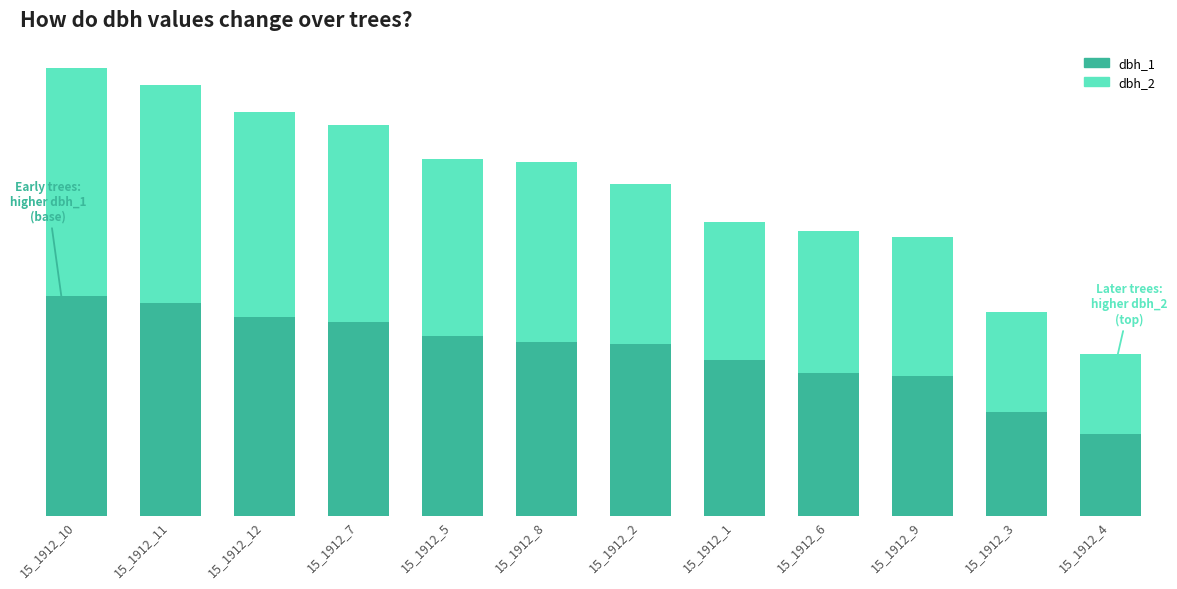

Rank the series by their average value, from lowest to highest.

dbh_2, dbh_1